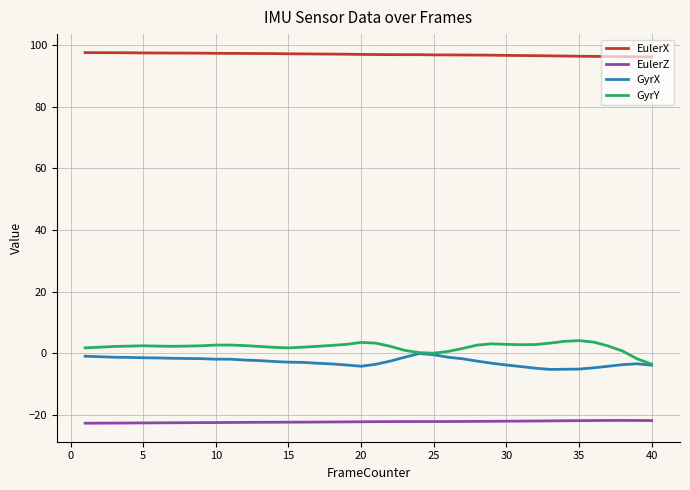

True or false: EulerX and GyrX intersect in this chart.

False